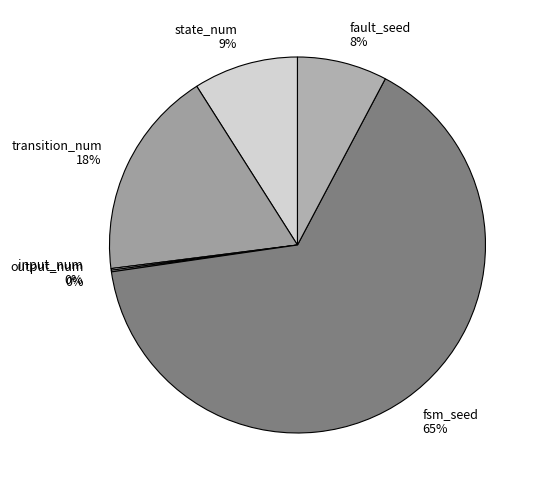

Do state_num 9% and fault_seed 8% together represent more than half of the pie?

No